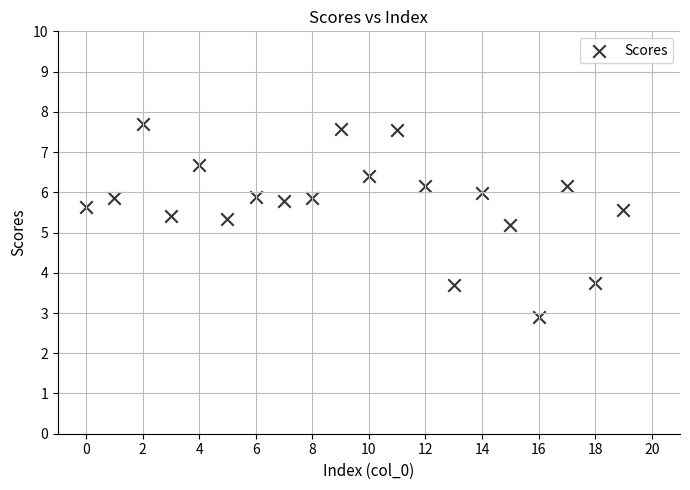

What Y value in the scatter plot is closest to 5?

5.2